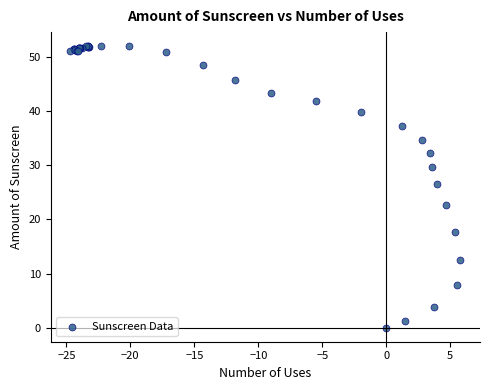

What Y value in the scatter plot is closest to 26?

26.6